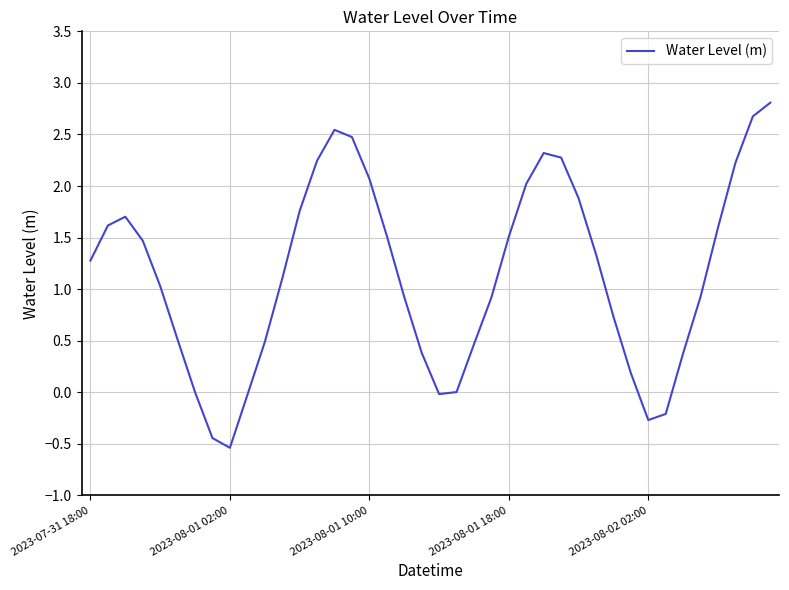

What is the difference between the maximum and minimum values?

3.3